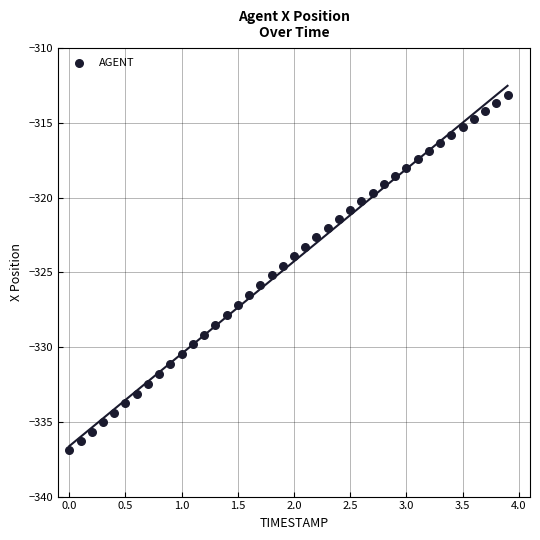

What is the range of X values (max minus min)?

3.9